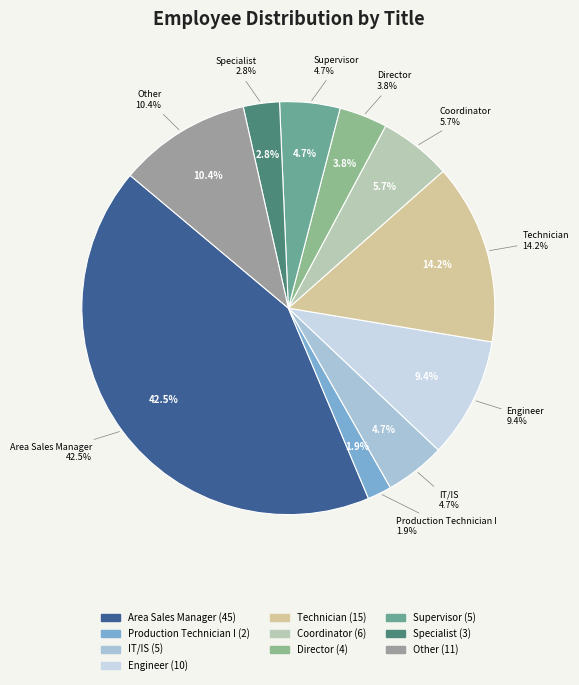

Approximately how many times larger is the value at Coordinator compared to Engineer?

0.6